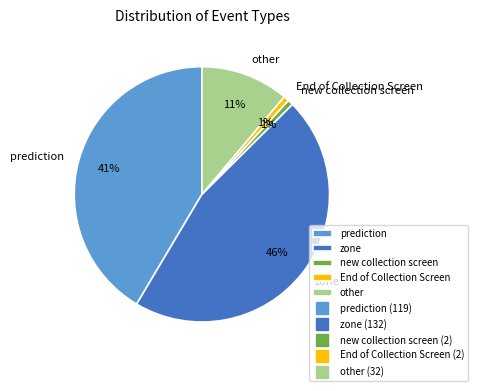

Approximately how many times larger is the value at End of Collection Screen compared to prediction?

0.0